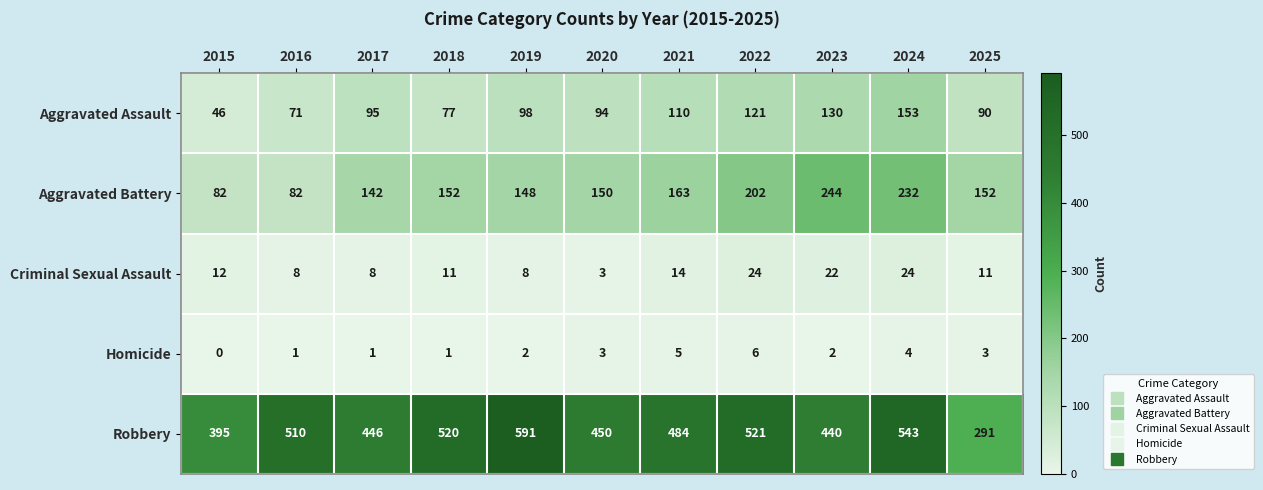

Which series has the widest spread of values?

Robbery